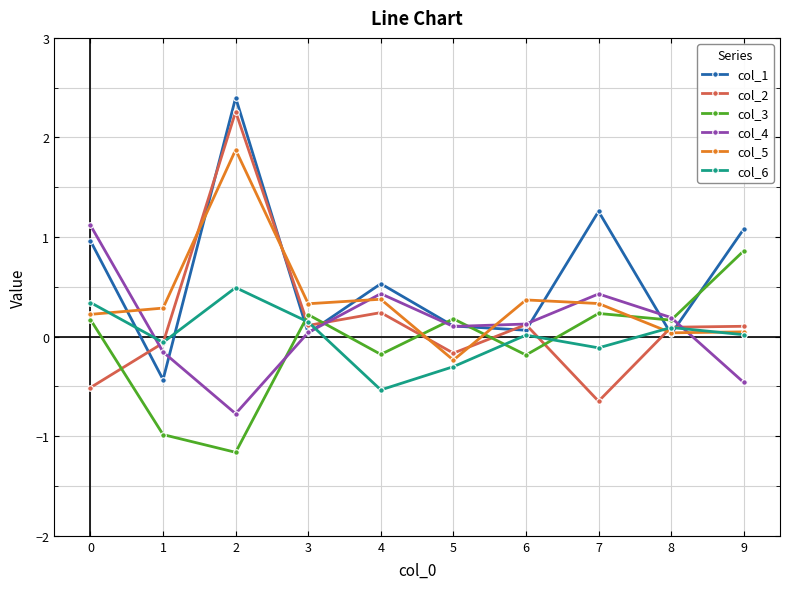

Is the value of col_4 at 2 greater than the value of col_2 at 9?

No